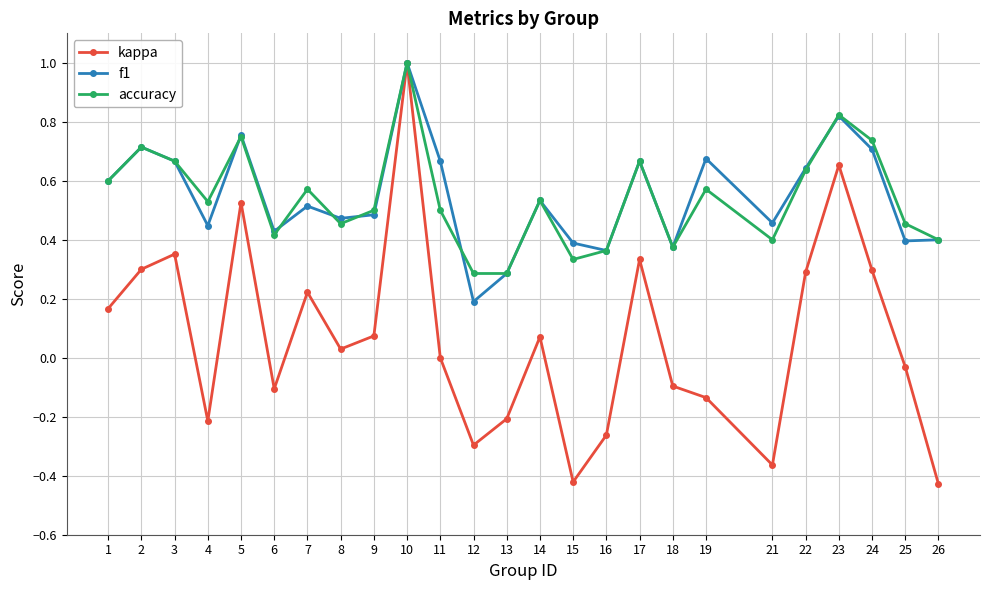

Which series changed the most between 4 and 12?

f1